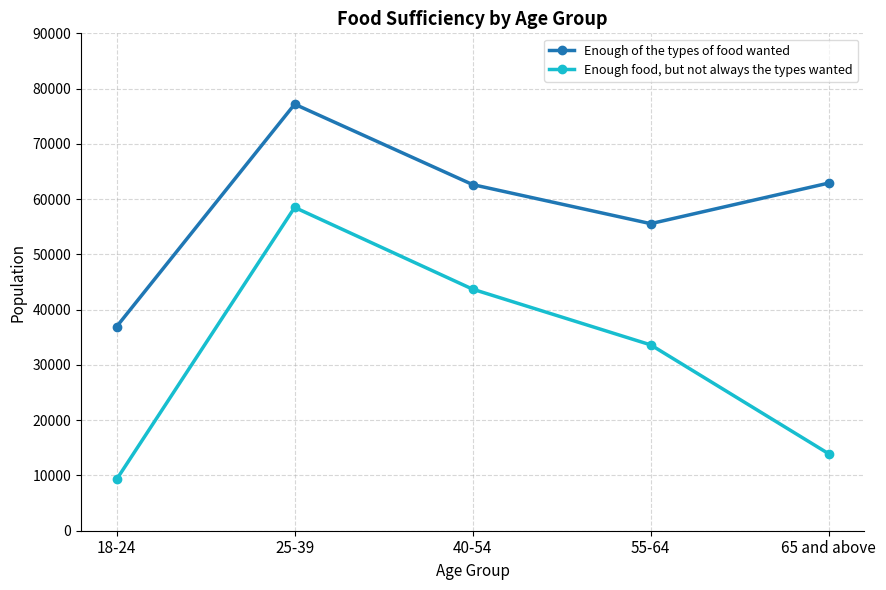

At which category does Enough food, but not always the types wanted reach its first local peak?

25-39